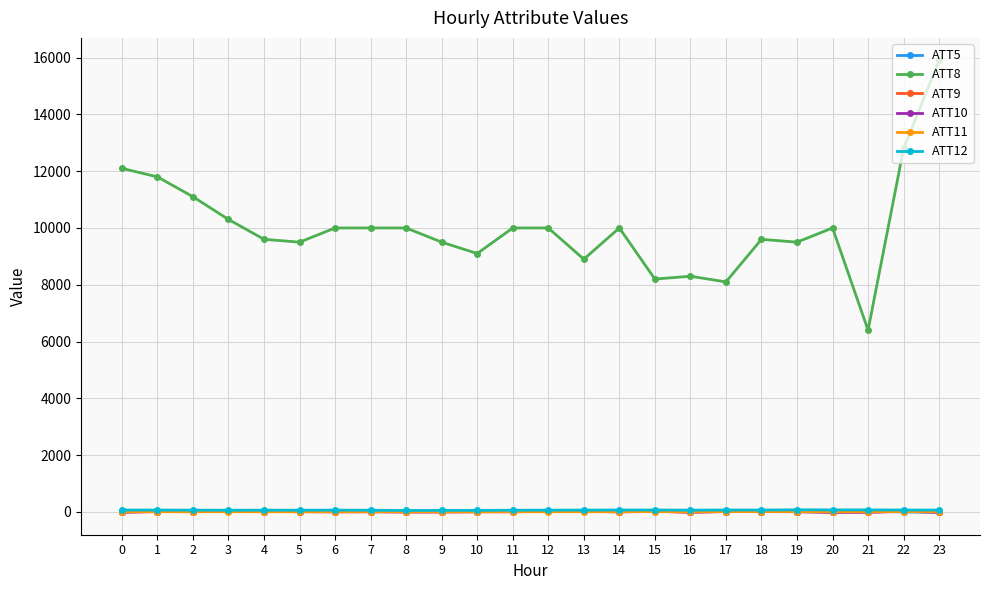

What is the sum of the ATT10 values at 20 and 11?

-7.9